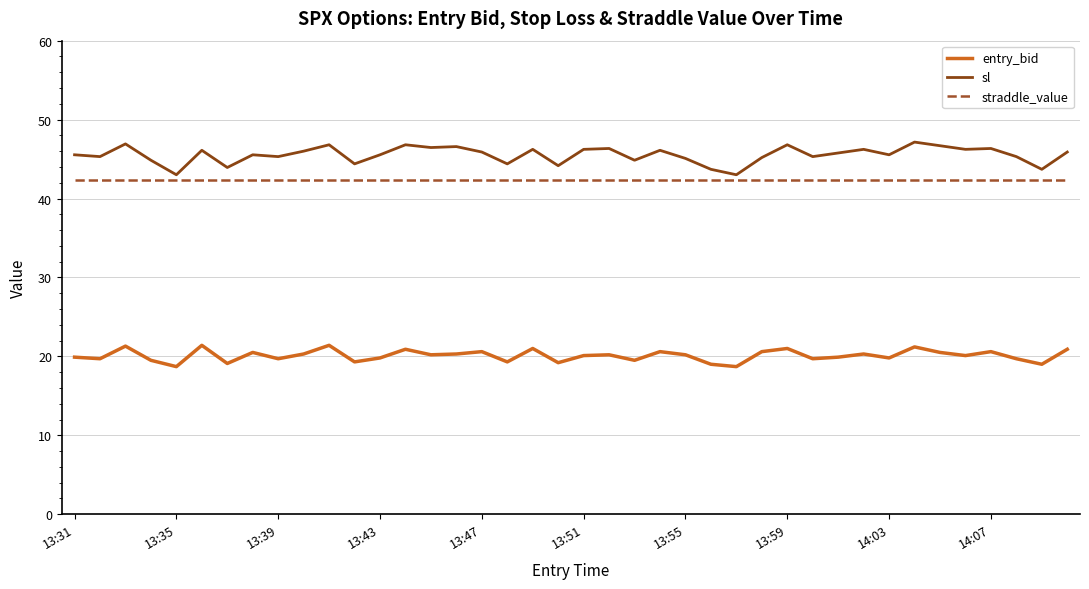

True or false: entry_bid and sl cross at least once.

False